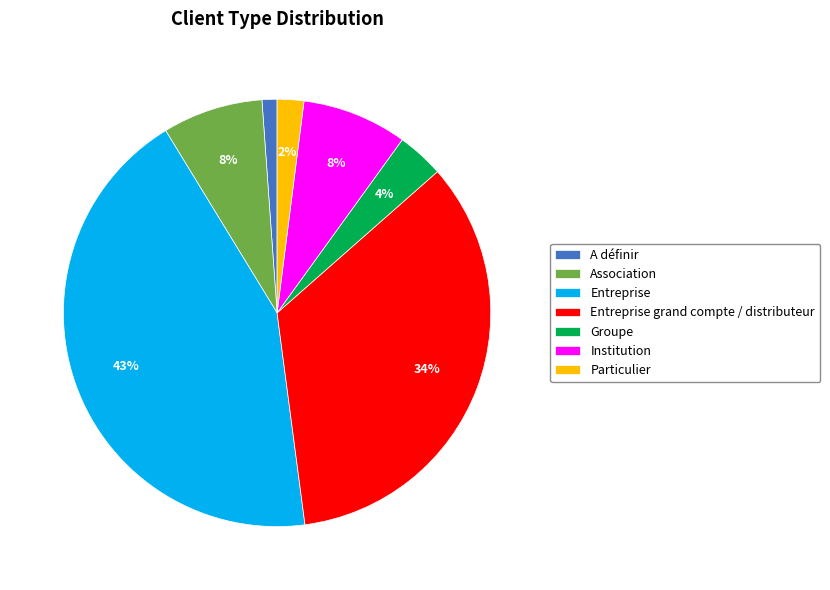

Which category has the smallest portion of the pie?

A définir